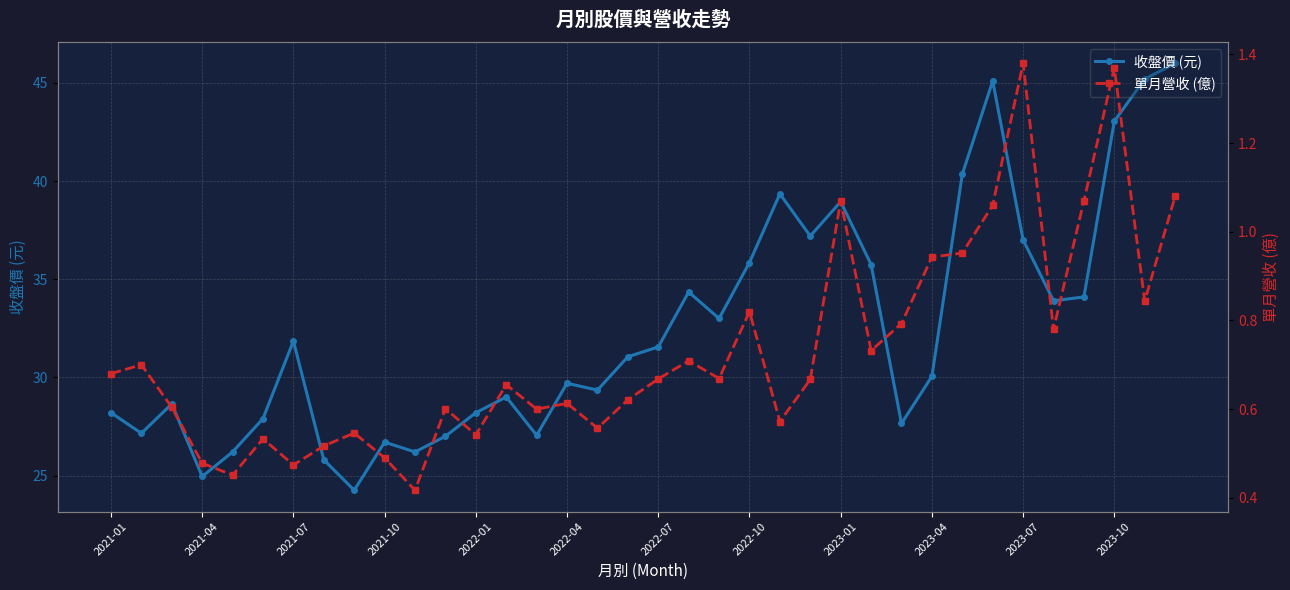

Is it true that 收盤價 (元) equals 31.9 at 2021-07?

True